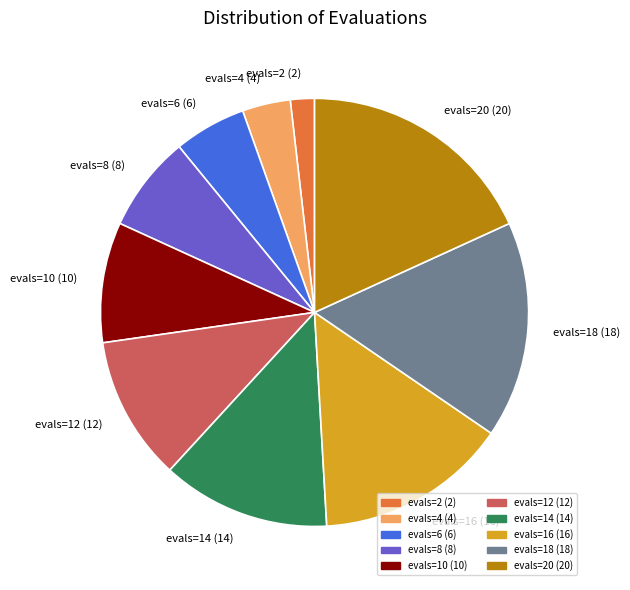

Rank the categories by value from lowest to highest.

evals=2 (2), evals=4 (4), evals=6 (6), evals=8 (8), evals=10 (10), evals=12 (12), evals=14 (14), evals=16 (16), evals=18 (18), evals=20 (20)